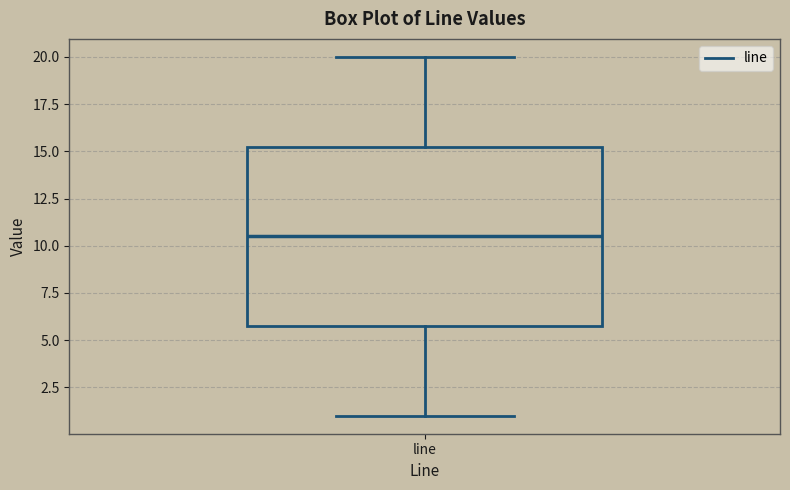

Transcribe this box plot: give where the median line is, the range the box spans, and where the two whiskers end, as read against the y-axis. The values are not printed on the chart, so give them approximately, as read against the axis.

median 10.5, box 6.0 to 15.5, whiskers 1.0 to 20.0